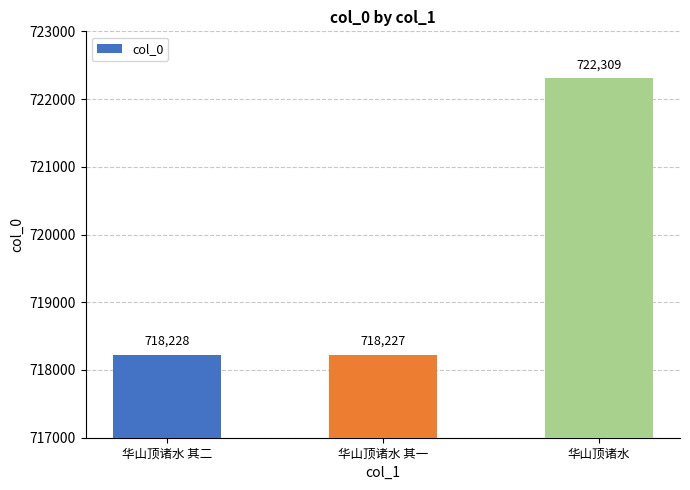

Are the bars grouped side by side (vs. stacked)?

No